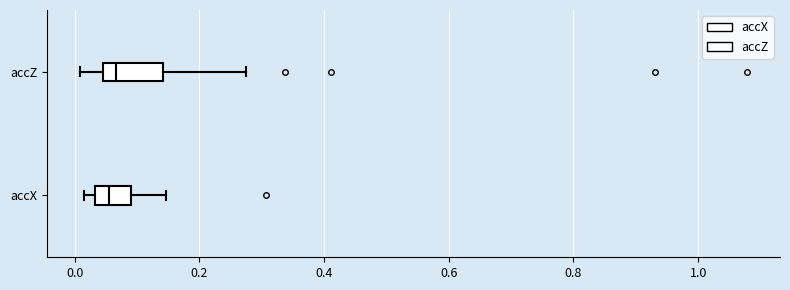

Reading bottom to top, read every box against the x-axis: the position of its median line, the range the box covers, and the ends of its whiskers. The values are not printed on the chart, so give them approximately, as read against the axis.

accX: median 0.06, box 0.04 to 0.08, whiskers 0.02 to 0.14
accZ: median 0.06, box 0.04 to 0.14, whiskers 0.00 to 0.28